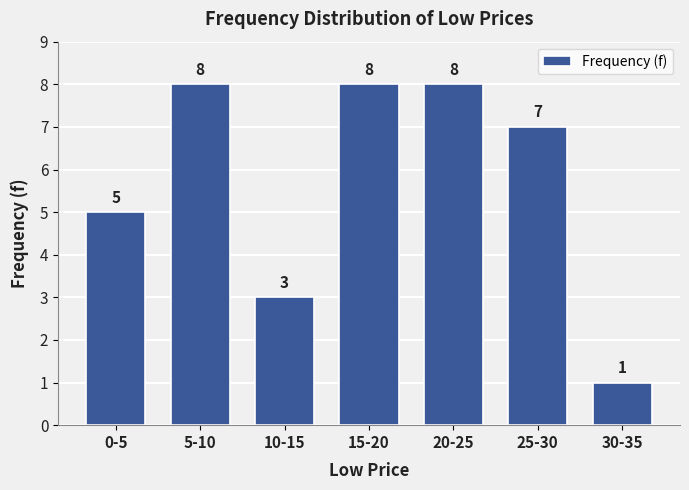

Reading right to left, what are all the values shown in this chart?

1	7	8	8	3	8	5